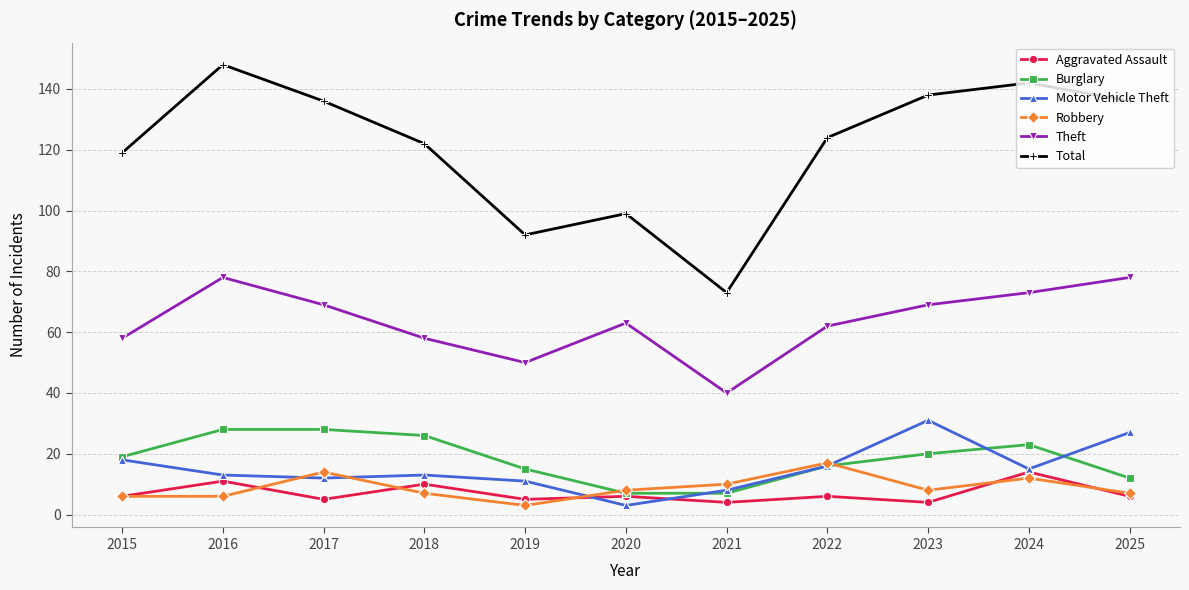

Reading left to right, list all the values displayed in this chart.

Aggravated Assault: 6	11	5	10	5	6	4	6	4	14	6
Burglary: 19	28	28	26	15	7	7	16	20	23	12
Motor Vehicle Theft: 18	13	12	13	11	3	8	16	31	15	27
Robbery: 6	6	14	7	3	8	10	17	8	12	7
Theft: 58	78	69	58	50	63	40	62	69	73	78
Total: 119	148	136	122	92	99	73	124	138	142	136